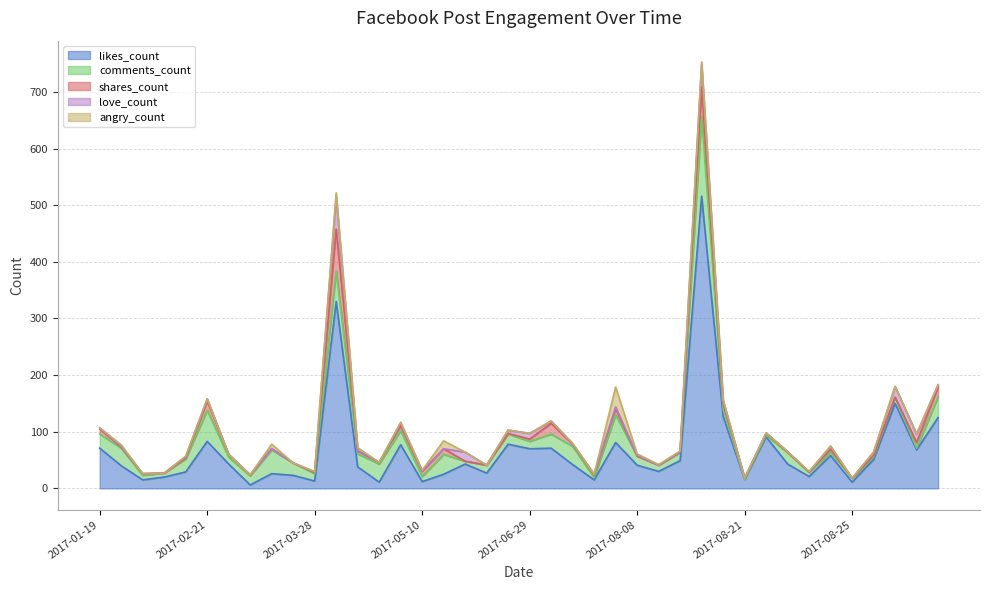

The value of likes_count at 2017-06-01 is 43. True or false?

True